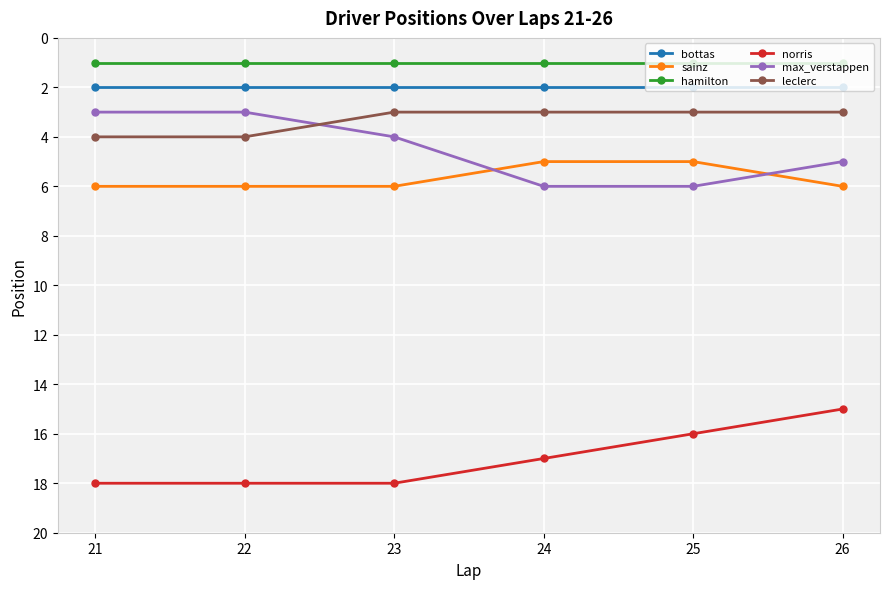

What is the minimum value for sainz?

5